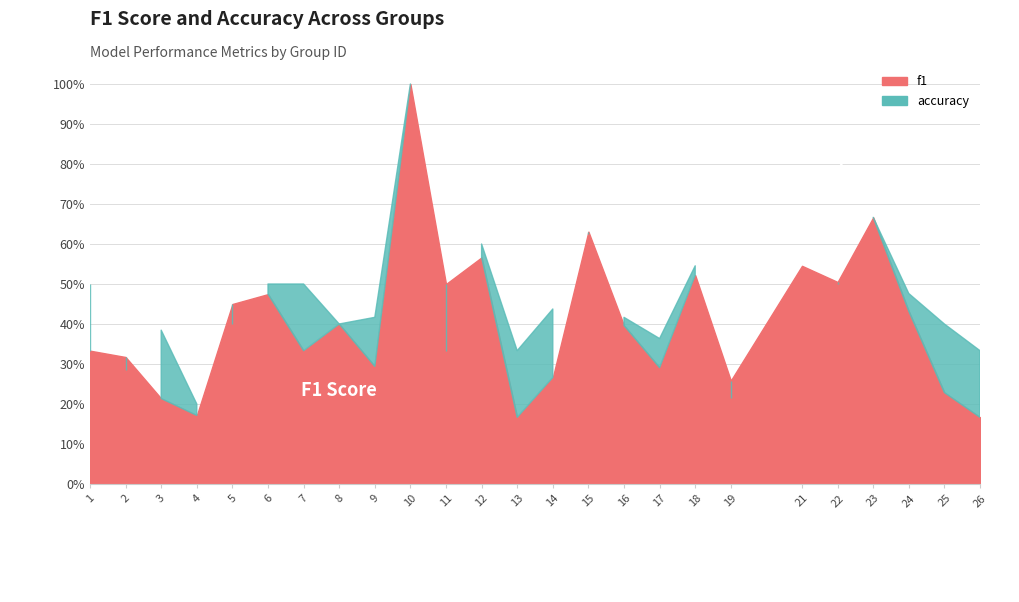

How many intersections are there between accuracy and f1?

8